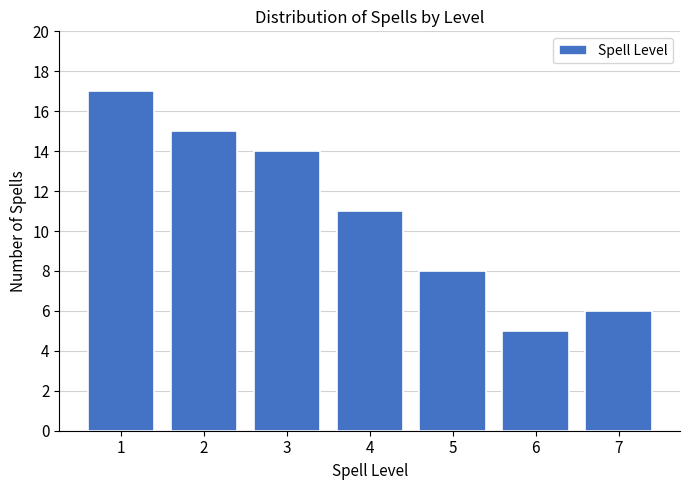

Reading left to right, transcribe all the data shown in this chart.

1=17	2=15	3=14	4=11	5=8	6=5	7=6